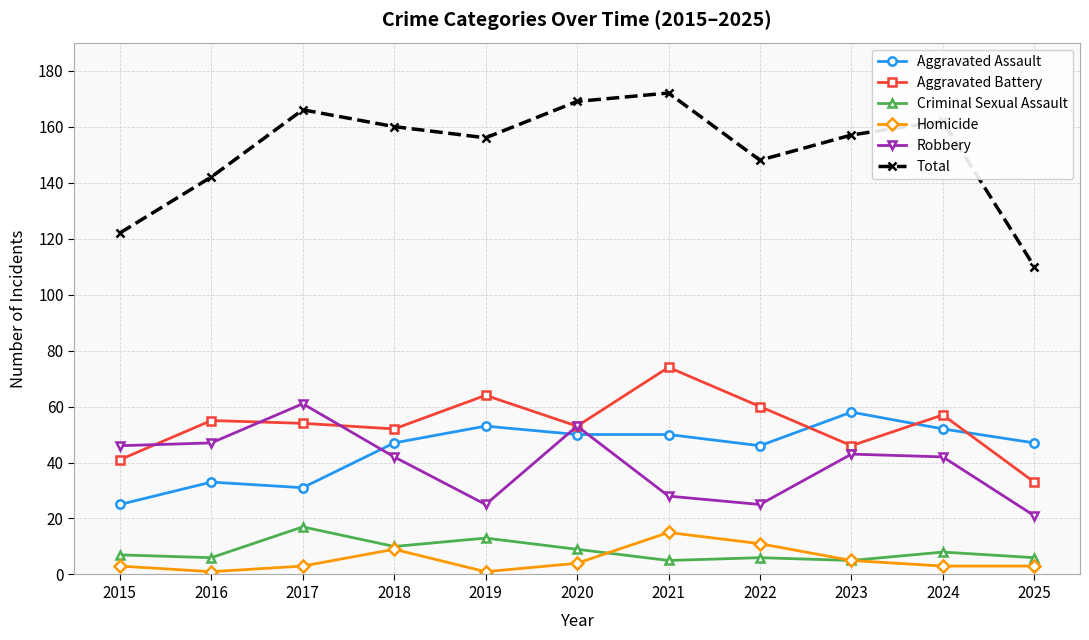

What is the difference between the highest and lowest values at 2018?

151